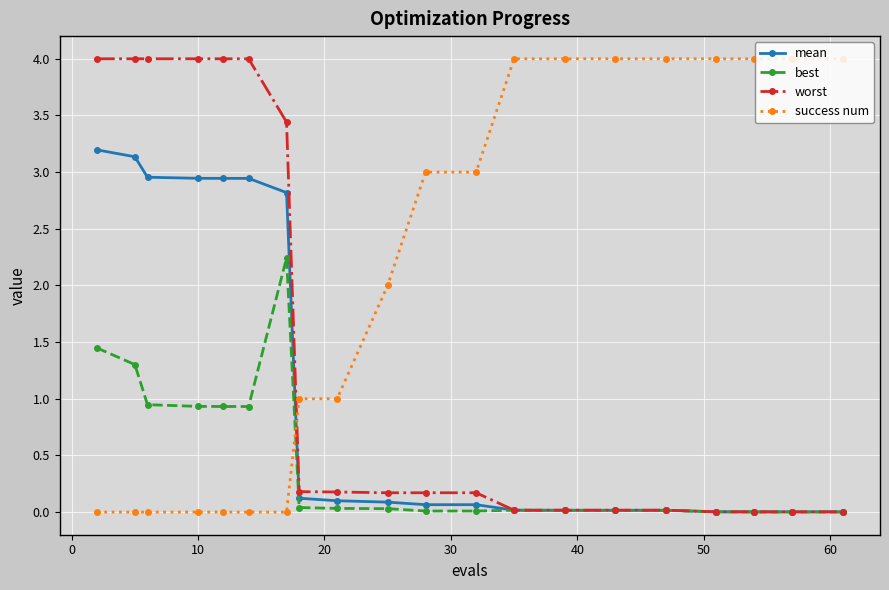

How many lines are shown in the chart?

4